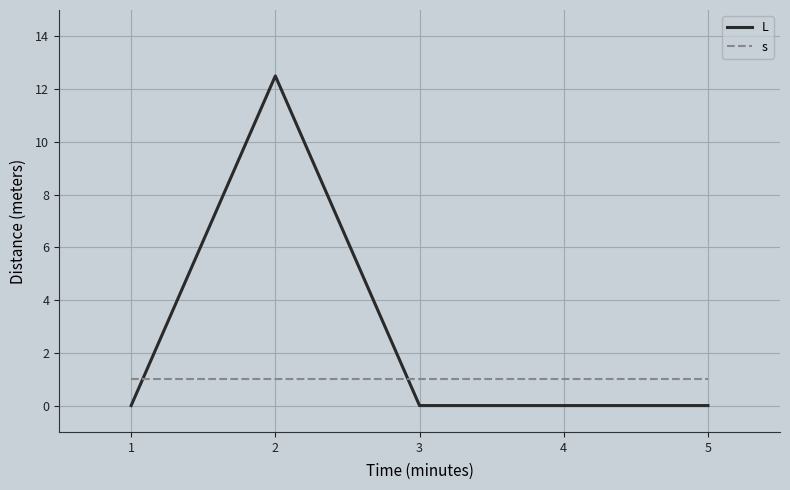

How many intersections are there between L and s?

2